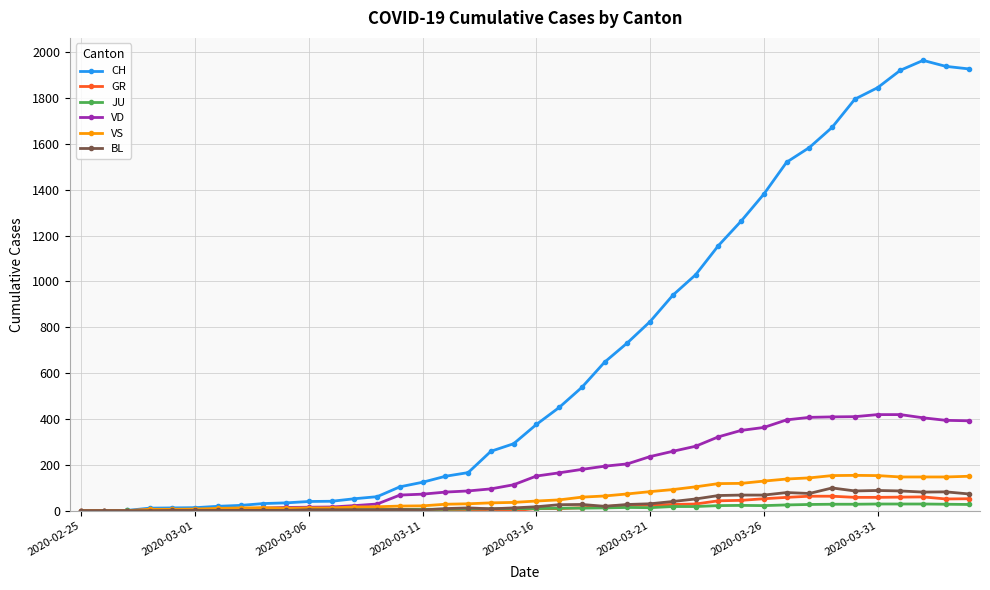

Is this an area chart (filled region under the line)?

No